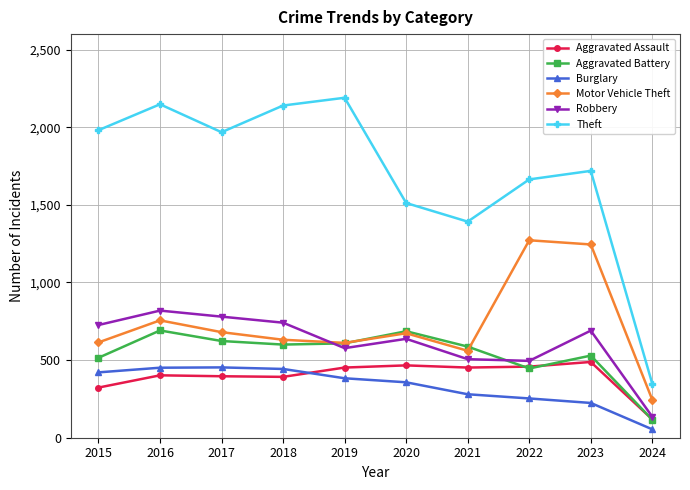

What is the value of the Aggravated Assault point at the 9th from the left?

488